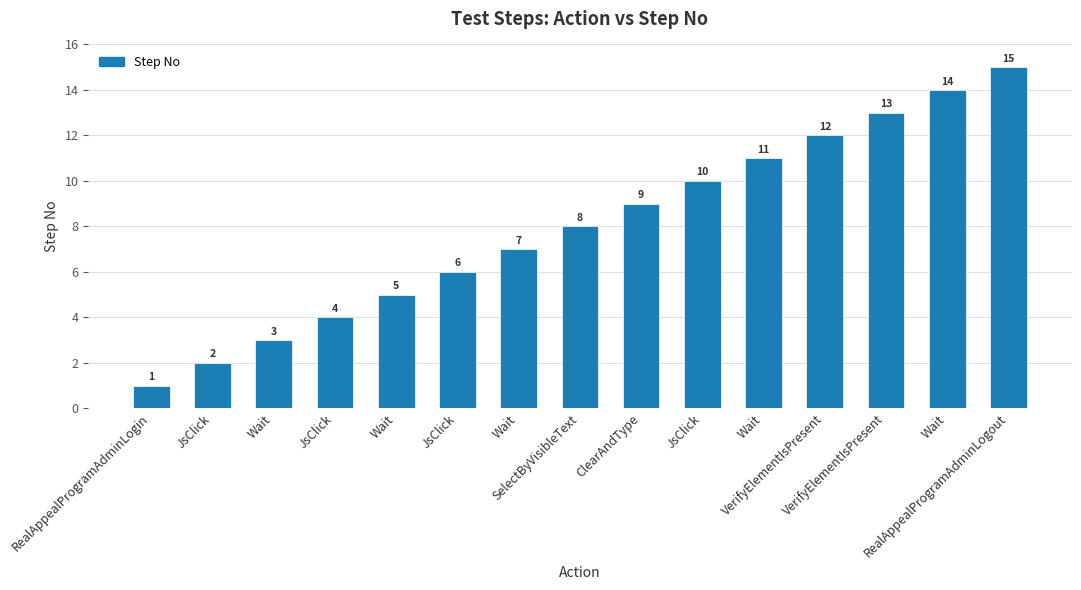

At which category does the chart reach its peak across all series?

RealAppealProgramAdminLogout